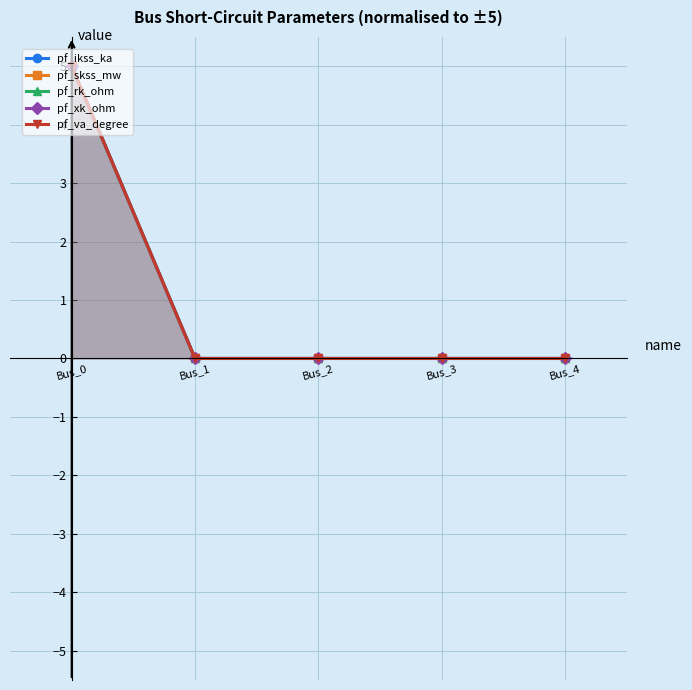

How many lines are shown in the chart?

5